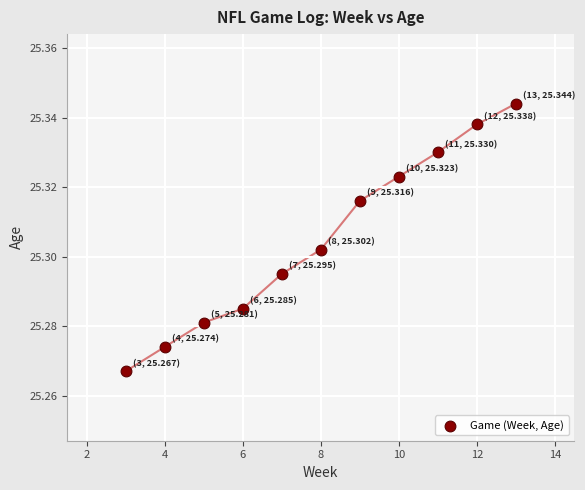

What is the range of X values (max minus min)?

10.0